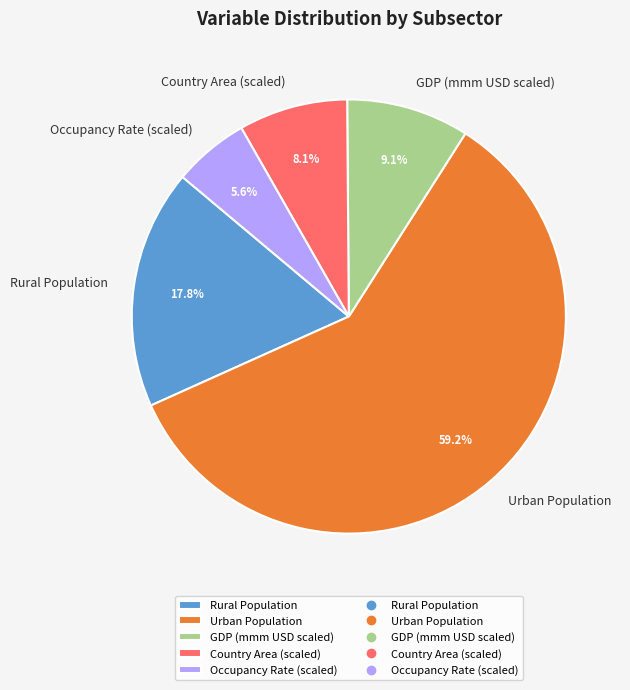

Rank the categories by value from lowest to highest.

Occupancy Rate (scaled), Country Area (scaled), GDP (mmm USD scaled), Rural Population, Urban Population